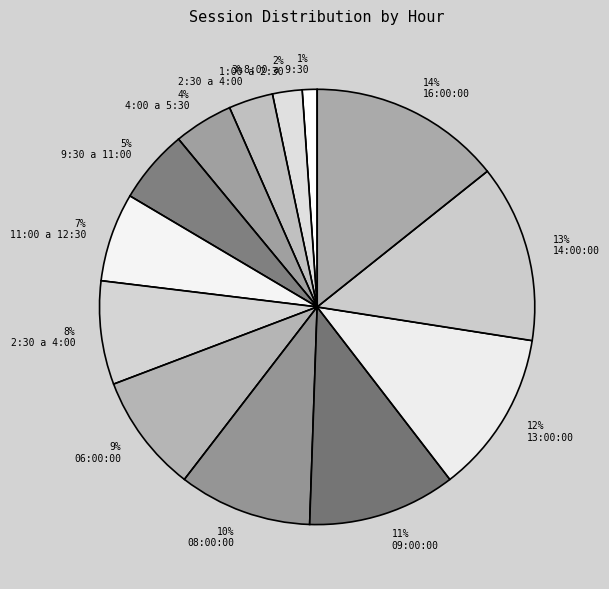

How many segments does this pie chart have?

13